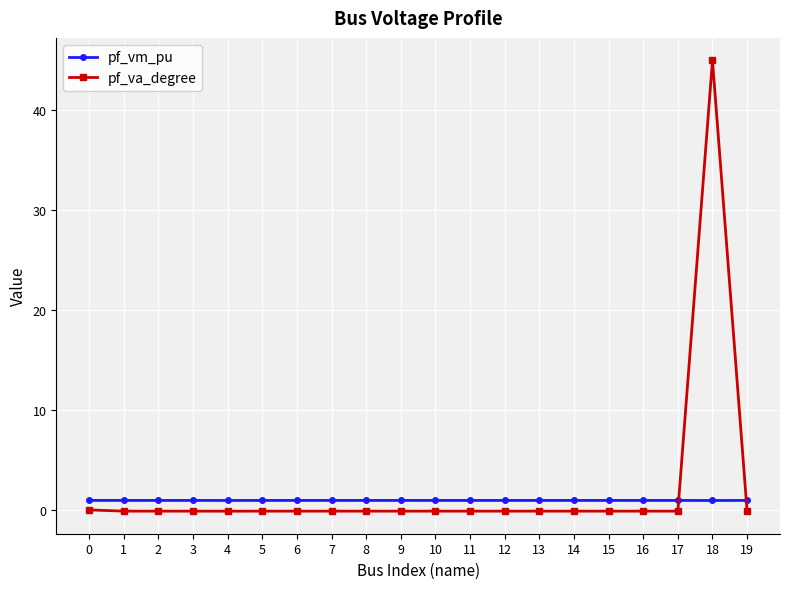

What is the sum of all pf_vm_pu values?

18.9